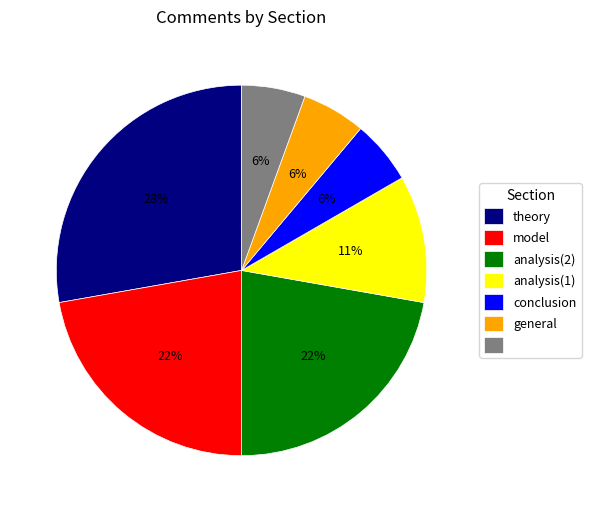

Is there a majority slice in this chart?

No